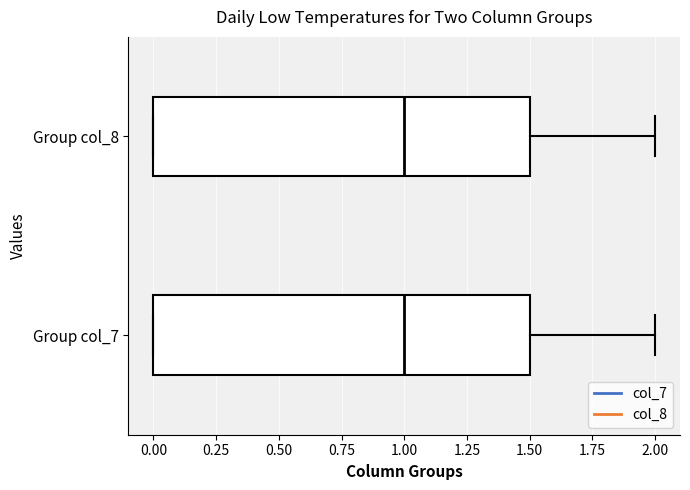

Reading bottom to top, transcribe this box plot: for each box, give where its median line is, the range the box spans, and where its two whiskers end, as read against the x-axis. The values are not printed on the chart, so give them approximately, as read against the axis.

Group col_7: median 1.0, box 0.0 to 1.5, whiskers 0.0 to 2.0
Group col_8: median 1.0, box 0.0 to 1.5, whiskers 0.0 to 2.0